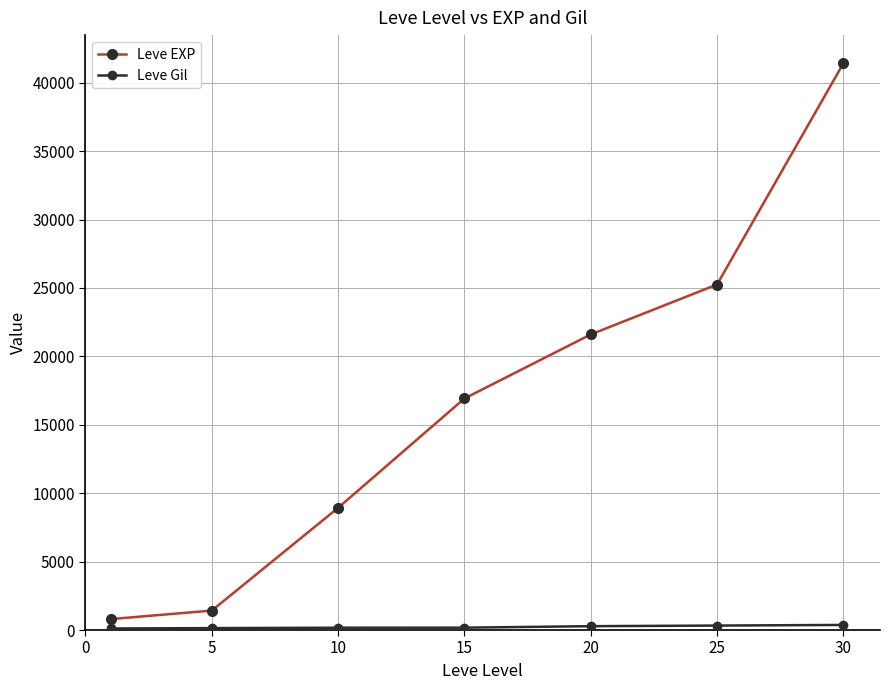

Count the number of categories in the chart.

7